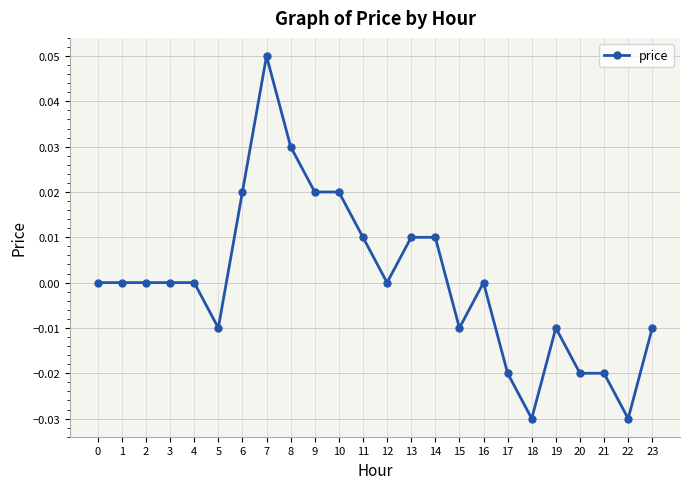

How many lines are shown in the chart?

1